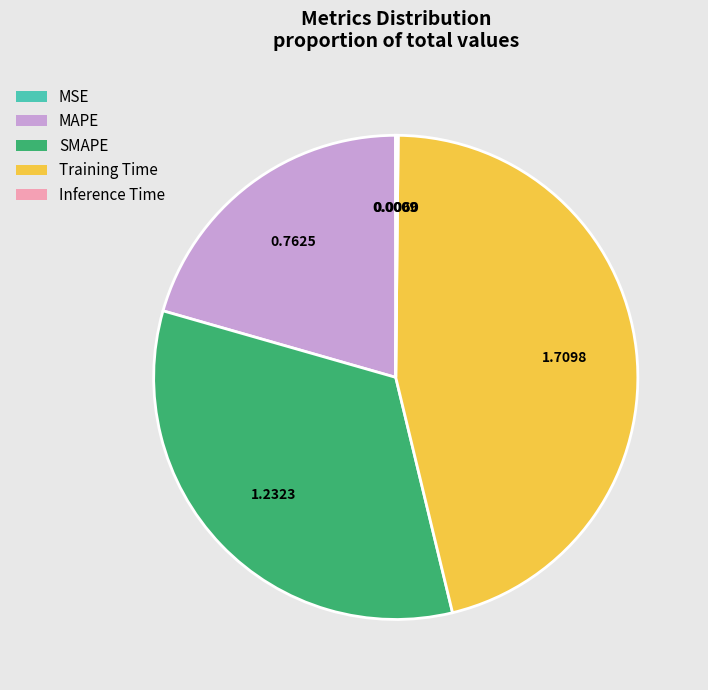

Which category has the biggest portion of the pie?

Training Time